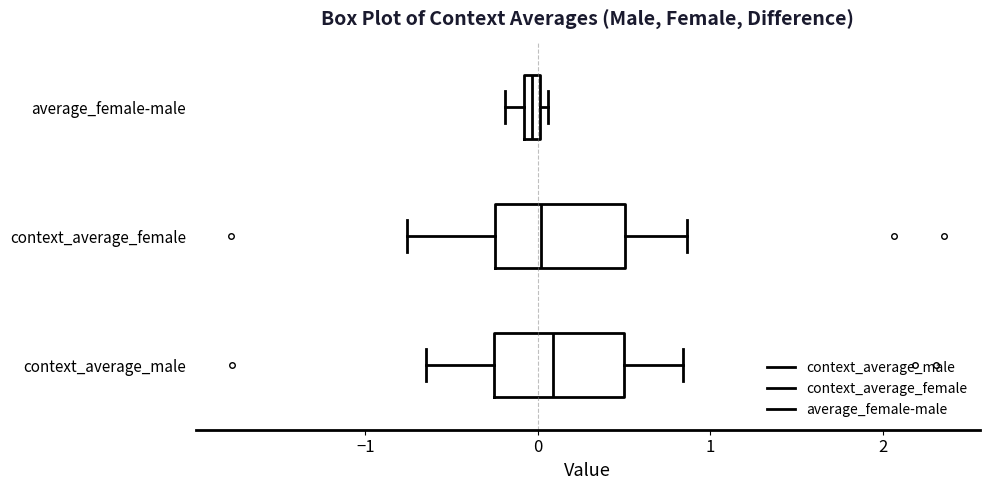

Where is the right edge of the box for context_average_male on the x-axis? The values are not printed on the chart, so give them approximately, as read against the axis.

0.5